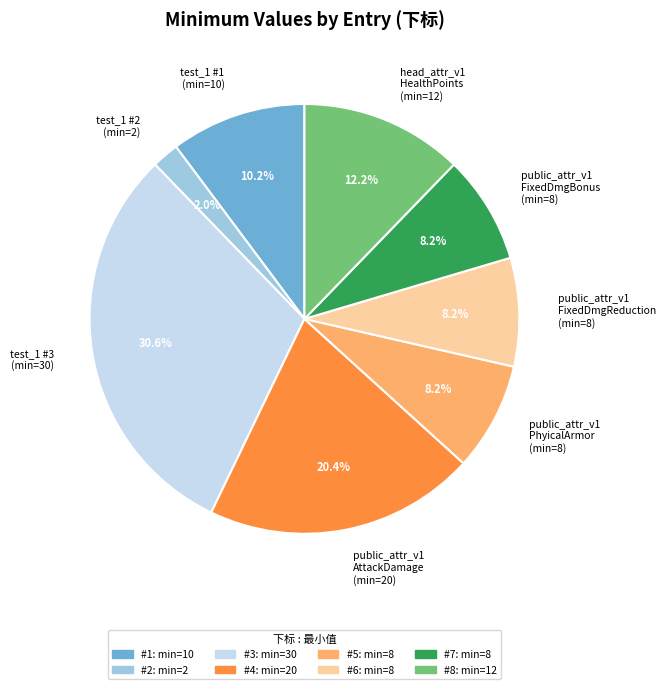

Does test_1 #2 (min=2) represent more than half of the total?

No